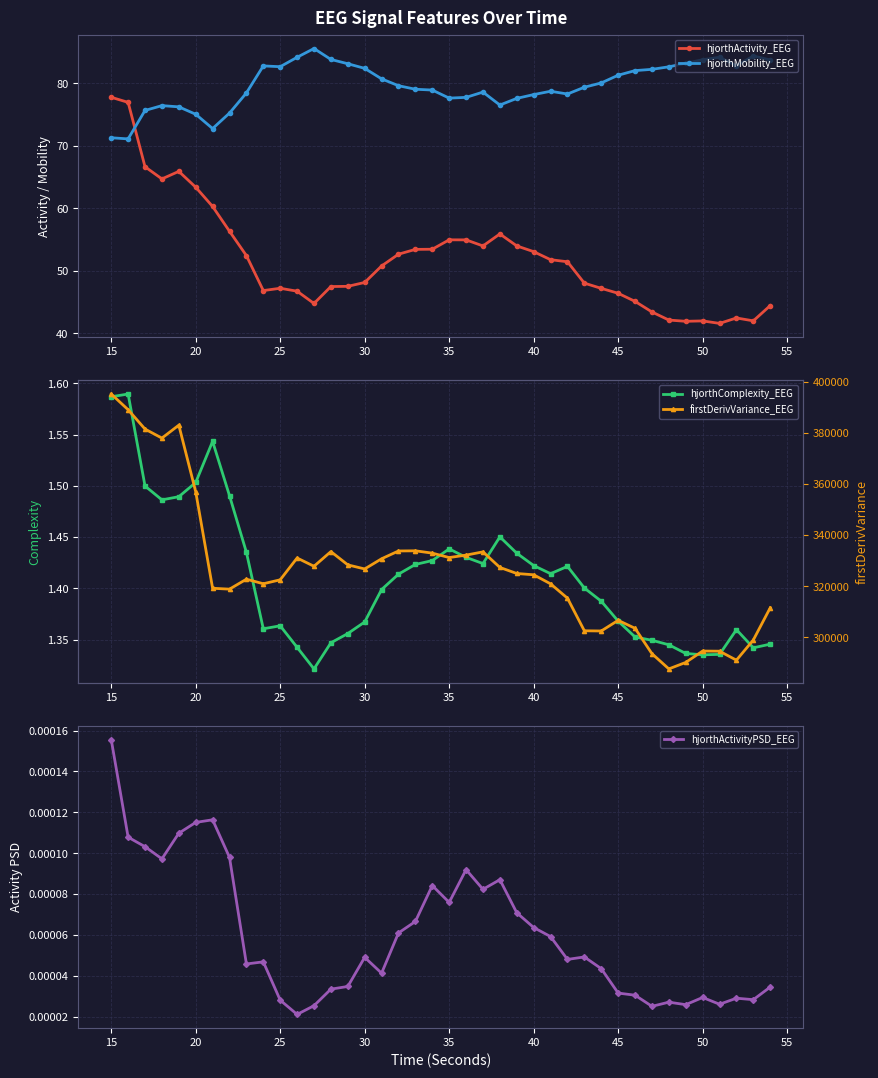

What are all the series names shown in the legend?

hjorthActivity_EEG, hjorthMobility_EEG, hjorthComplexity_EEG, hjorthActivityPSD_EEG, firstDerivVariance_EEG